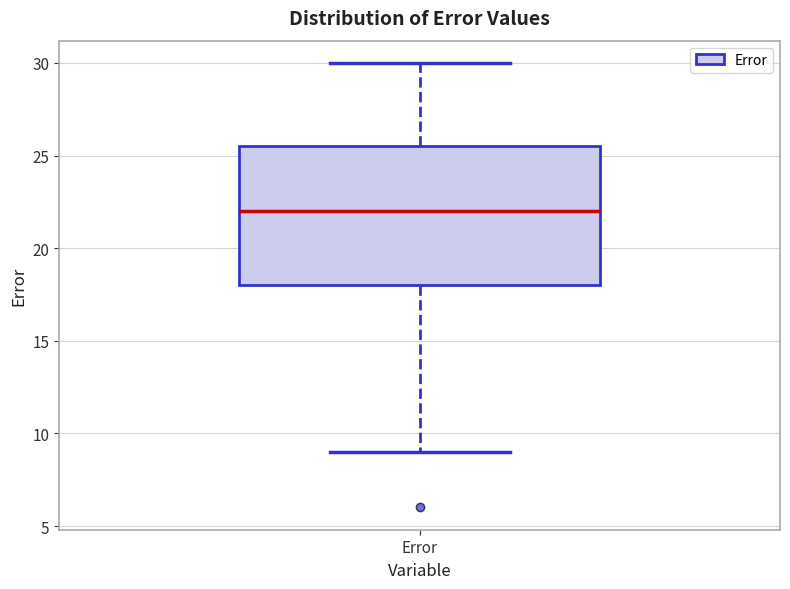

Transcribe this box plot: give where the median line is, the range the box spans, and where the two whiskers end, as read against the y-axis. The values are not printed on the chart, so give them approximately, as read against the axis.

median 22.0, box 18.0 to 25.5, whiskers 9.0 to 30.0